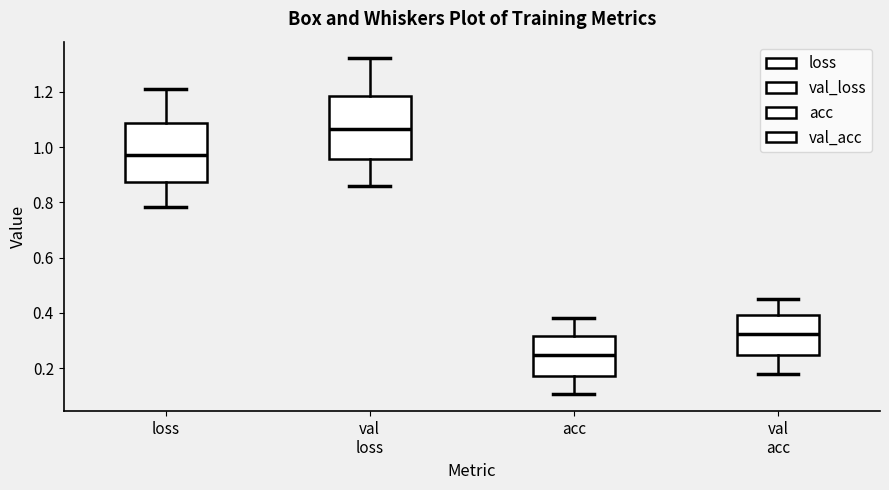

Where does the median line of the box for val acc sit on the y-axis? The values are not printed on the chart, so give them approximately, as read against the axis.

0.32